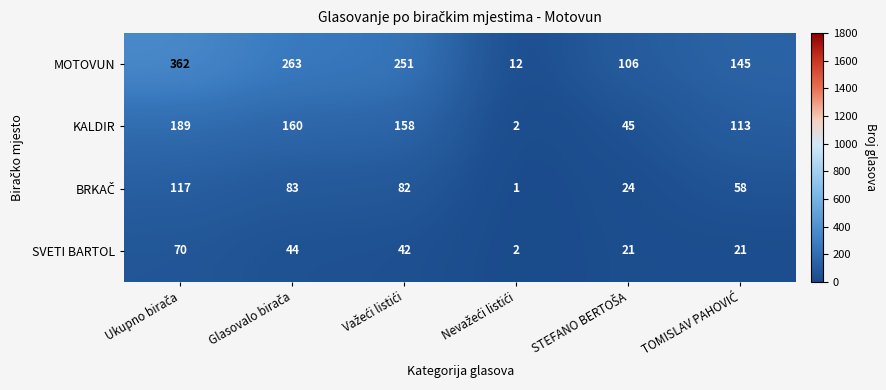

What is the sum of all MOTOVUN values?

1139